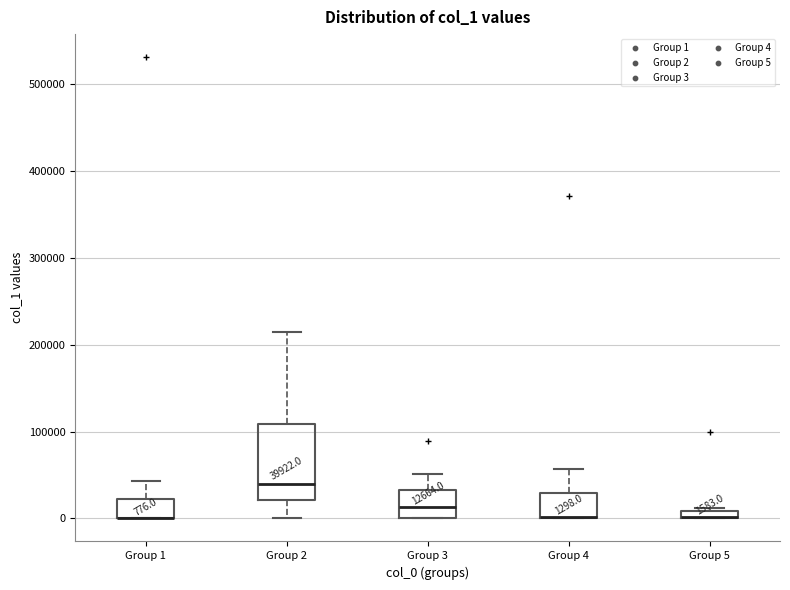

Which box is the tallest, from its lower edge to its upper edge?

Group 2